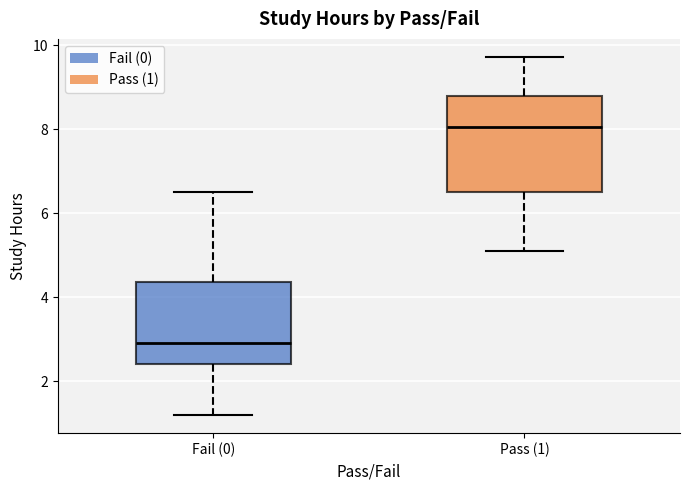

Reading left to right, read every box against the y-axis: the position of its median line, the range the box covers, and the ends of its whiskers. The values are not printed on the chart, so give them approximately, as read against the axis.

Fail (0): median 3.0, box 2.4 to 4.4, whiskers 1.2 to 6.6
Pass (1): median 8.0, box 6.6 to 8.8, whiskers 5.2 to 9.8